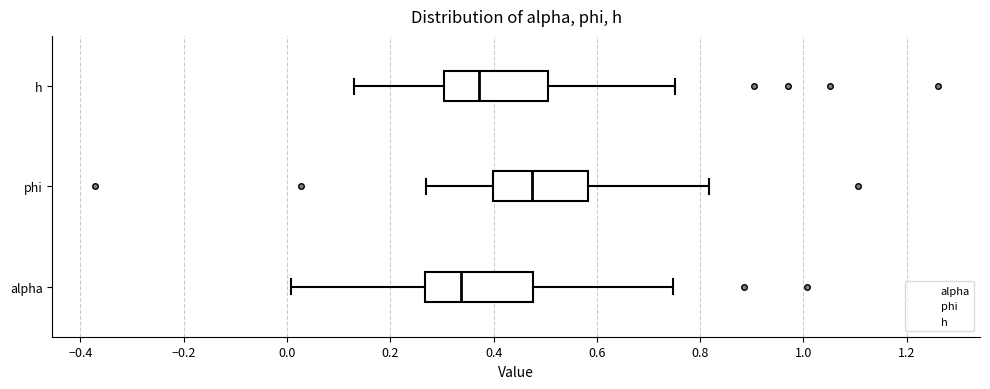

Reading bottom to top, transcribe this box plot: for each box, give where its median line is, the range the box spans, and where its two whiskers end, as read against the x-axis. The values are not printed on the chart, so give them approximately, as read against the axis.

alpha: median 0.34, box 0.26 to 0.48, whiskers 0.00 to 0.74
phi: median 0.48, box 0.40 to 0.58, whiskers 0.26 to 0.82
h: median 0.38, box 0.30 to 0.50, whiskers 0.12 to 0.76